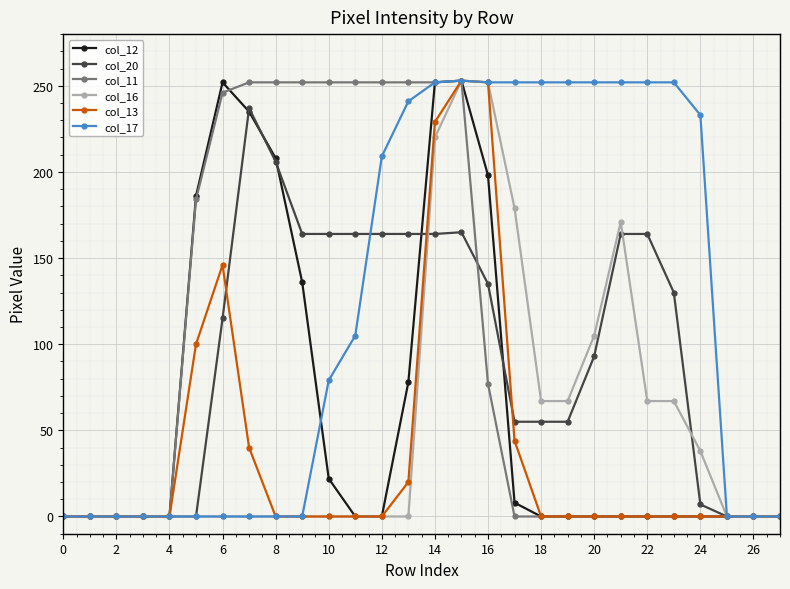

Which series has the largest total across all categories?

col_17